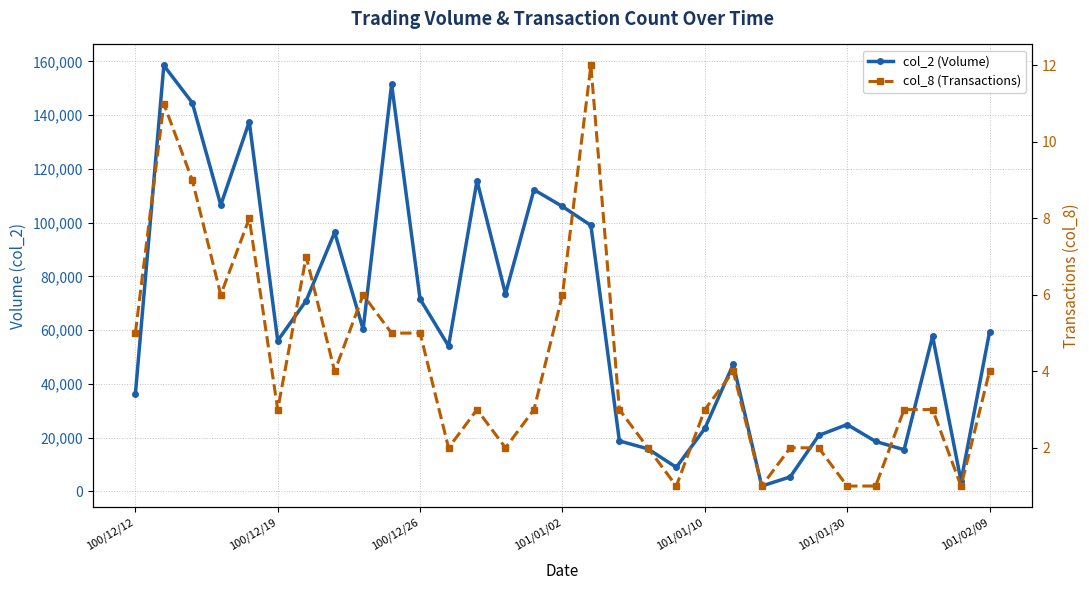

Is this an area chart (filled region under the line)?

No